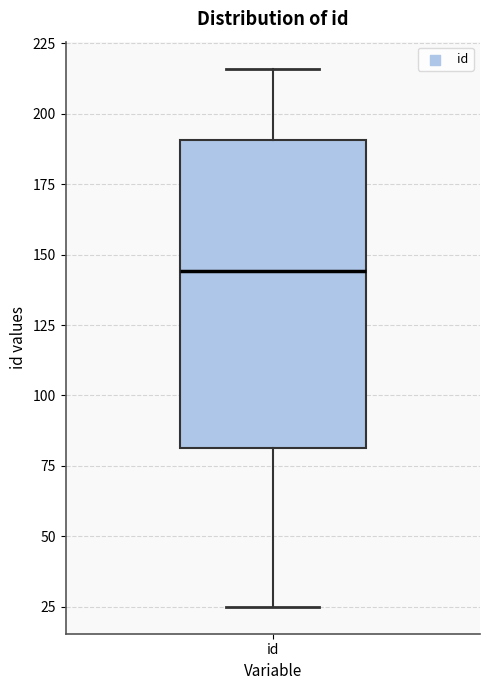

Read this box plot against the y-axis: the position of the median line, the range covered by the box, and the ends of both whiskers. The values are not printed on the chart, so give them approximately, as read against the axis.

median 145, box 80 to 190, whiskers 25 to 215